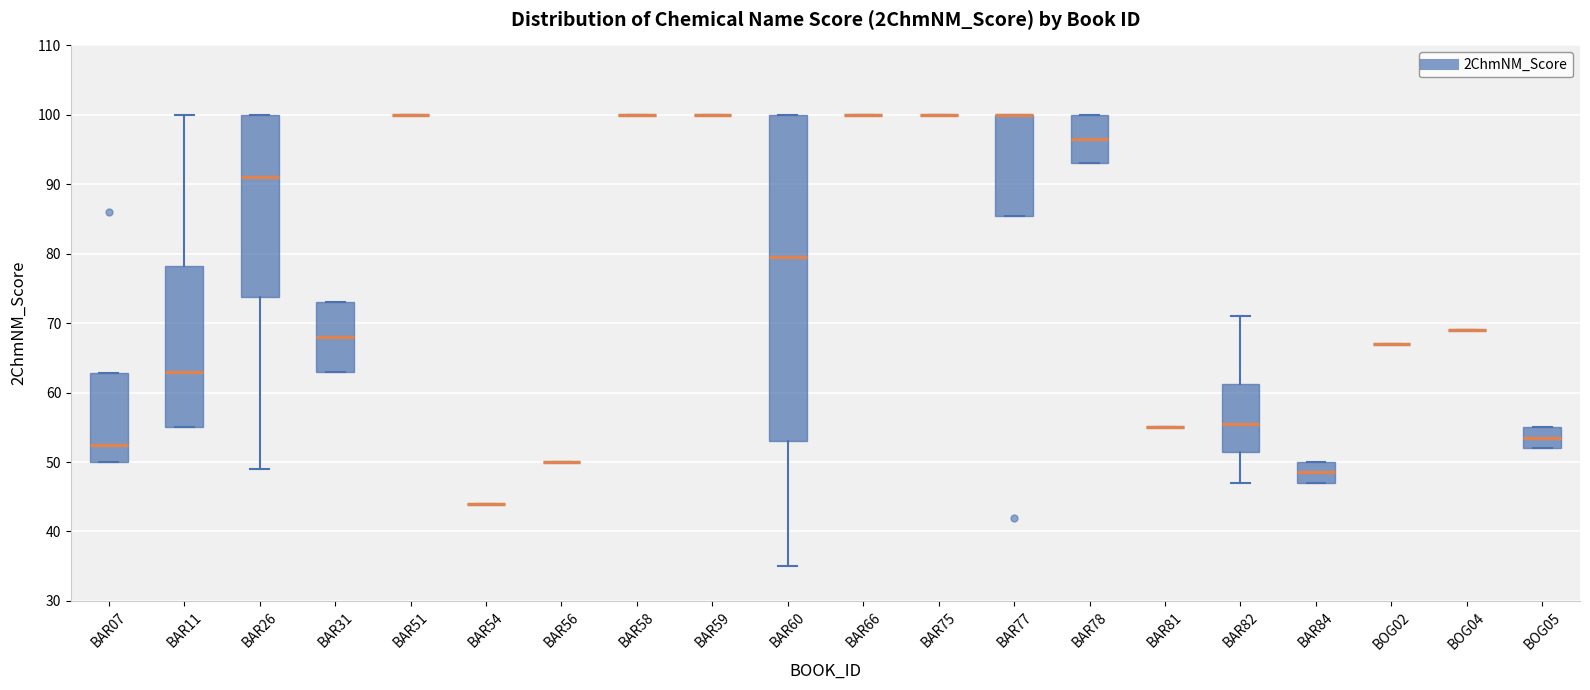

Where is the upper edge of the box for BAR07 on the y-axis? The values are not printed on the chart, so give them approximately, as read against the axis.

63